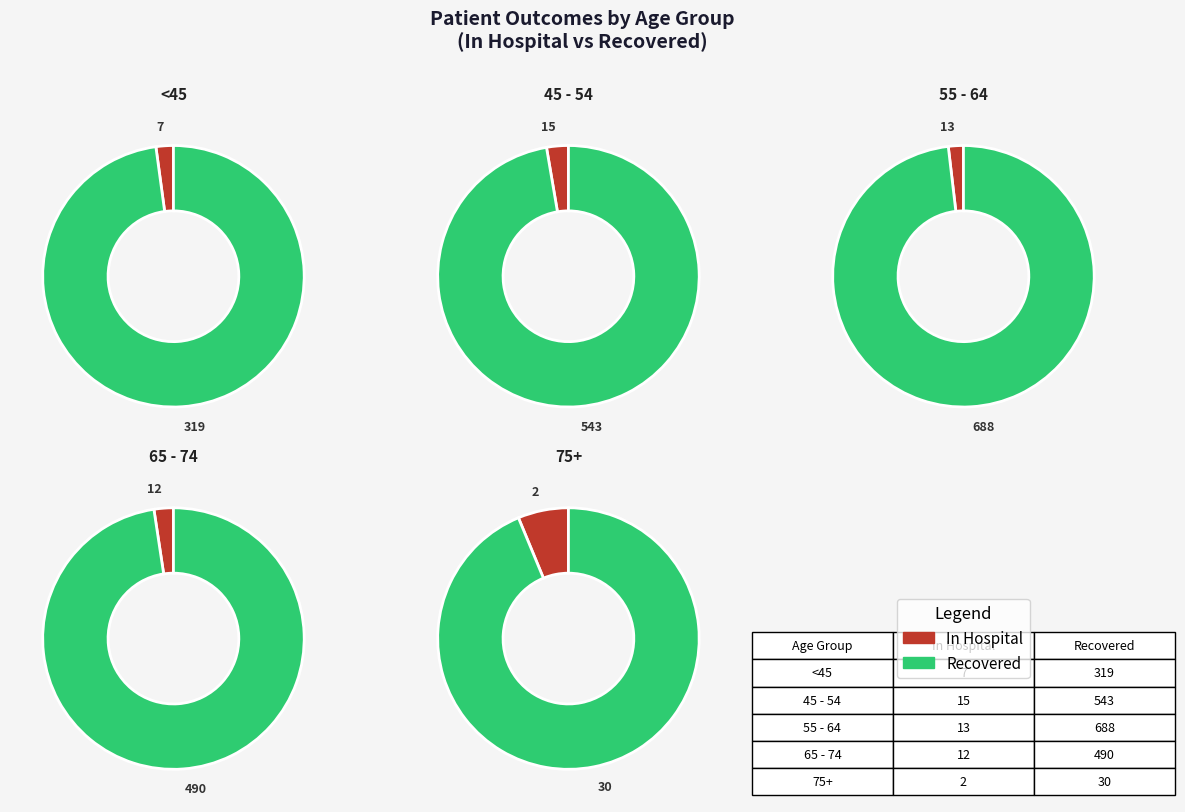

Is it true that 85 - 89 is 1% of the pie?

False